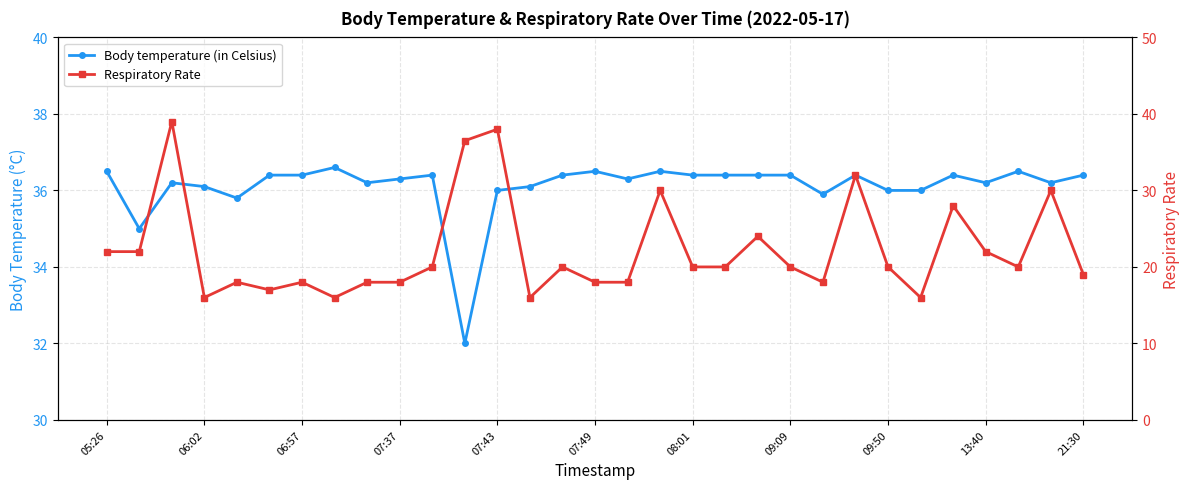

How many values in the Respiratory Rate series are below 20?

13